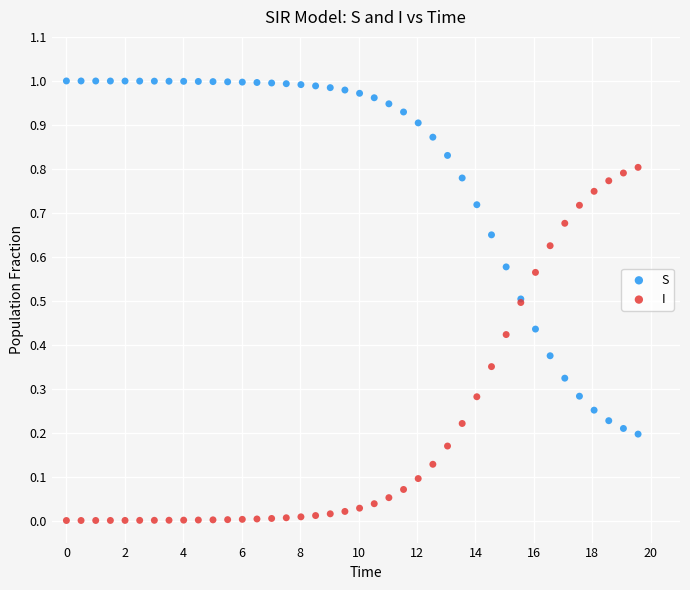

What are all the series names shown in the legend?

S, I